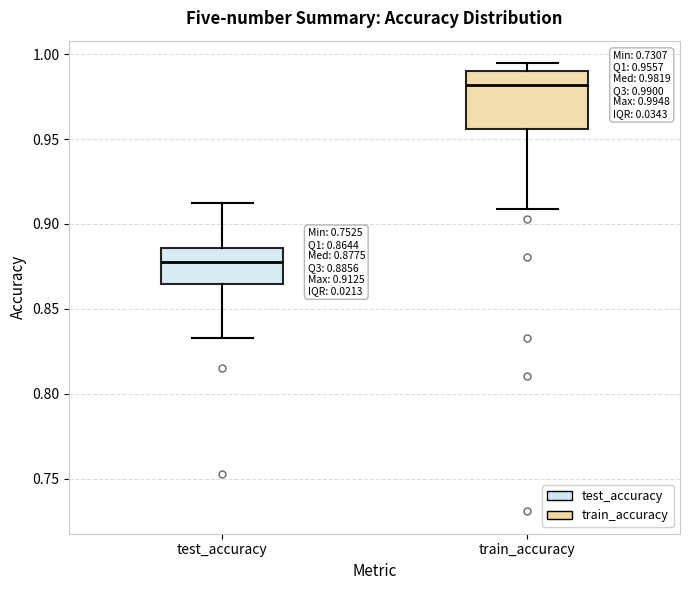

Which box is the tallest, from its lower edge to its upper edge?

train_accuracy